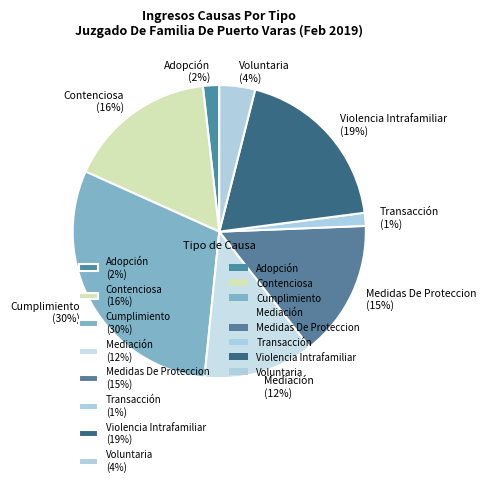

Count the number of slices in the pie.

8